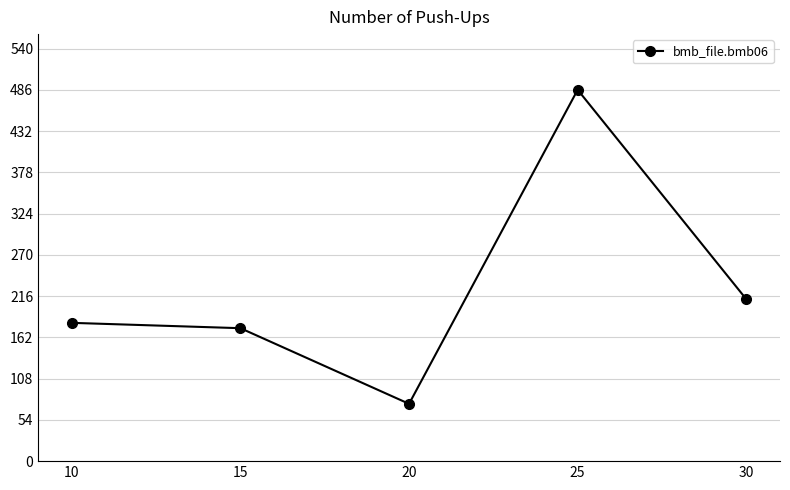

What is the value of the 5th point from the left?

212